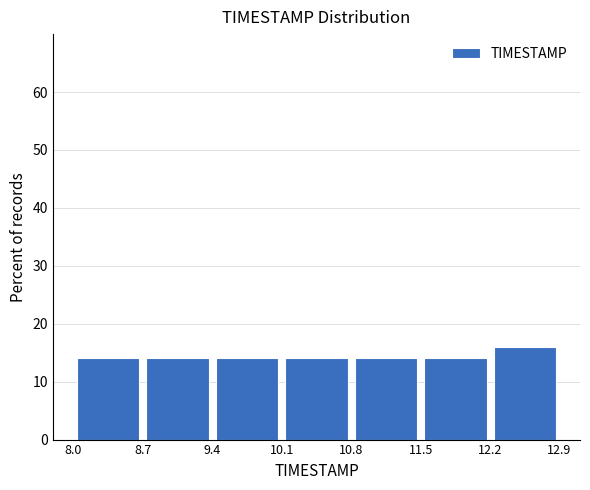

Over which range of the x-axis is the bar tallest?

12.2 to 12.9